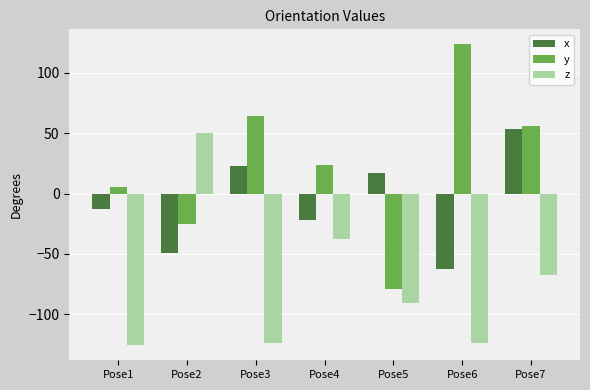

Between Pose5 and Pose6, which series saw the biggest shift?

y